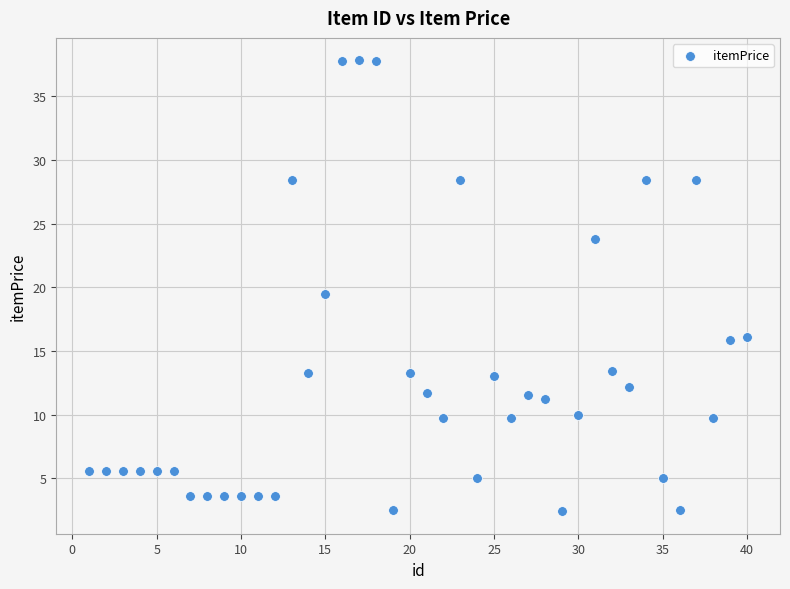

What is the range of Y values (max minus min)?

35.4